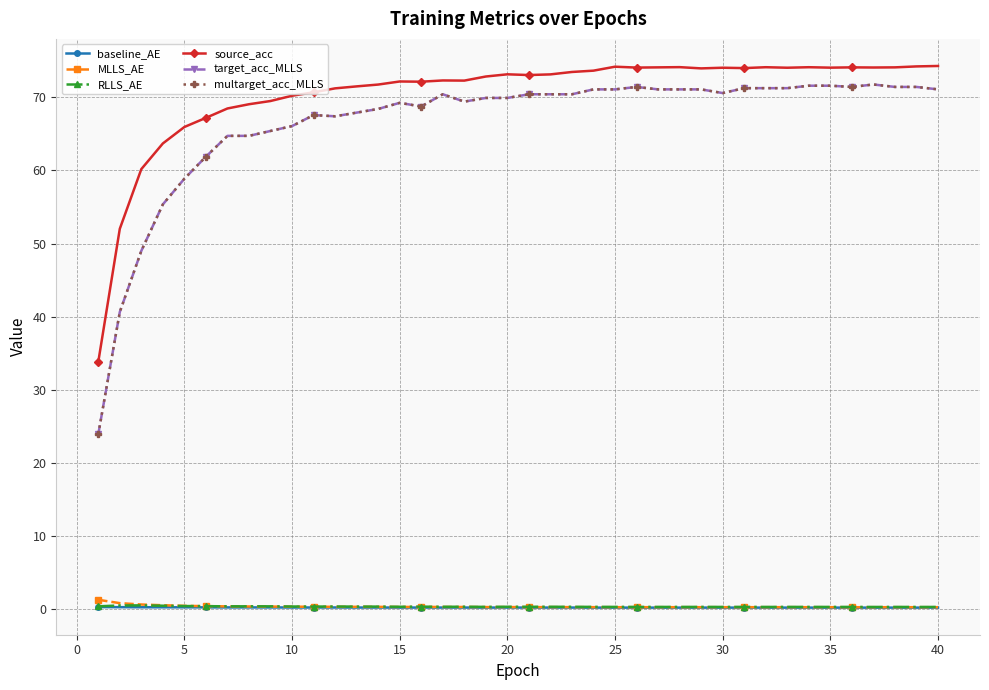

Does the chart have visible grid lines?

Yes